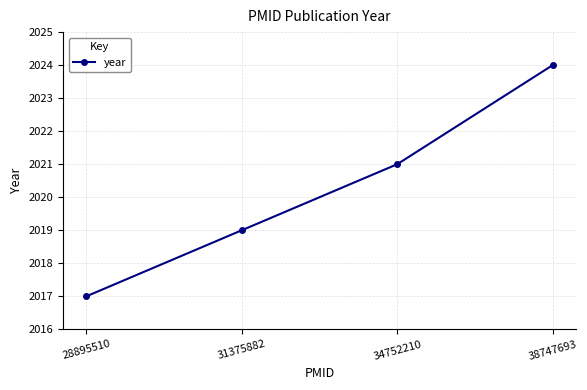

Rank the categories by value from highest to lowest.

38747693, 34752210, 31375882, 28895510